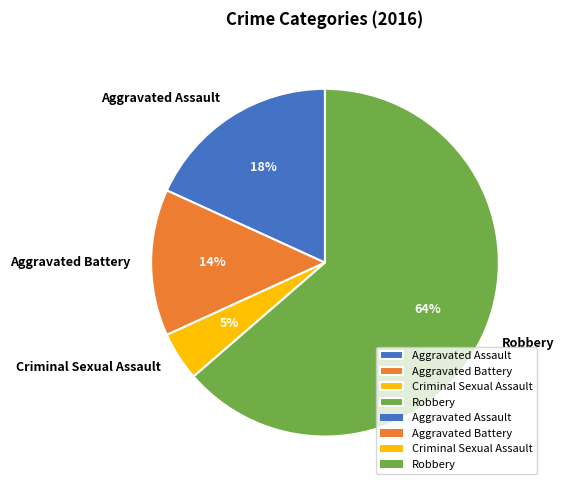

Which category has the smallest portion of the pie?

Criminal Sexual Assault